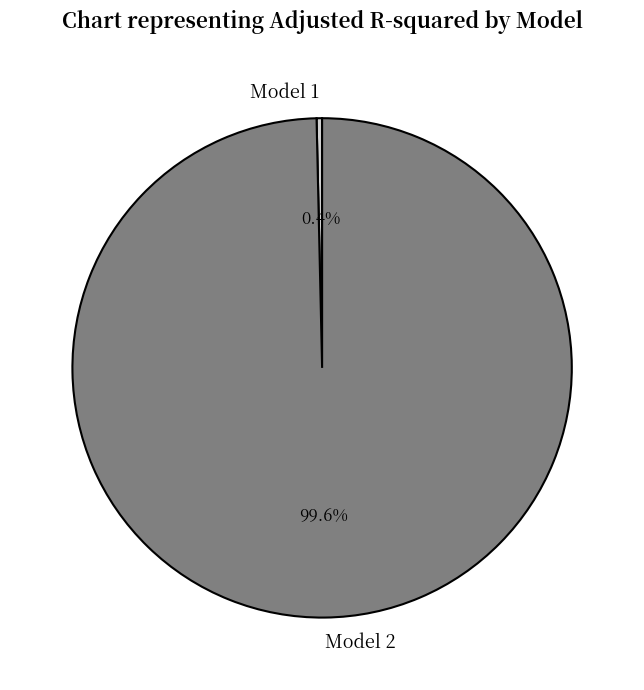

What is the total percentage of Model 1 and Model 2?

100.0%